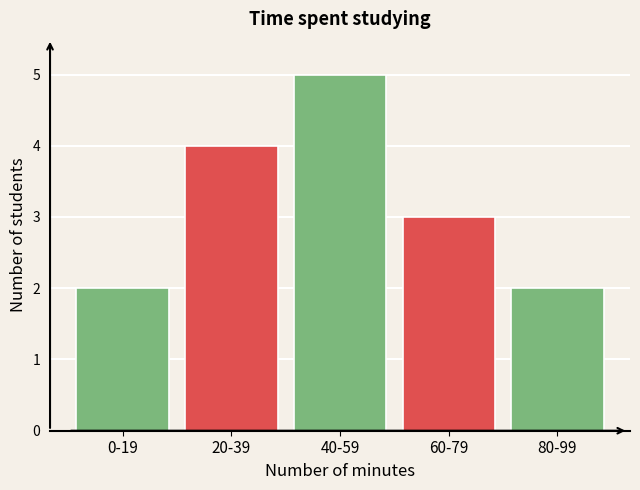

Reading right to left, what are all the values shown in this chart?

2	3	5	4	2